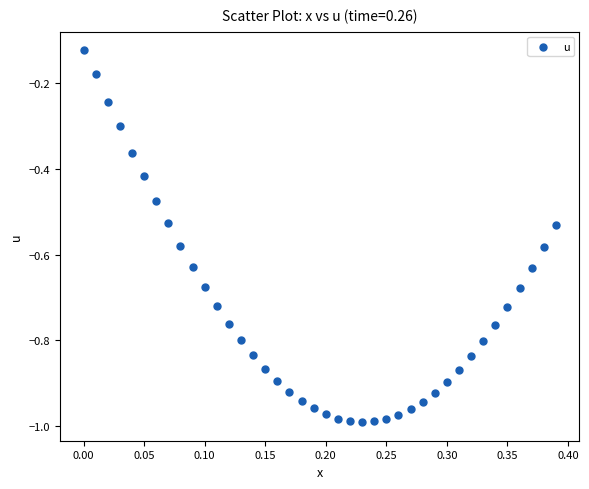

What is the range of Y values (max minus min)?

0.9